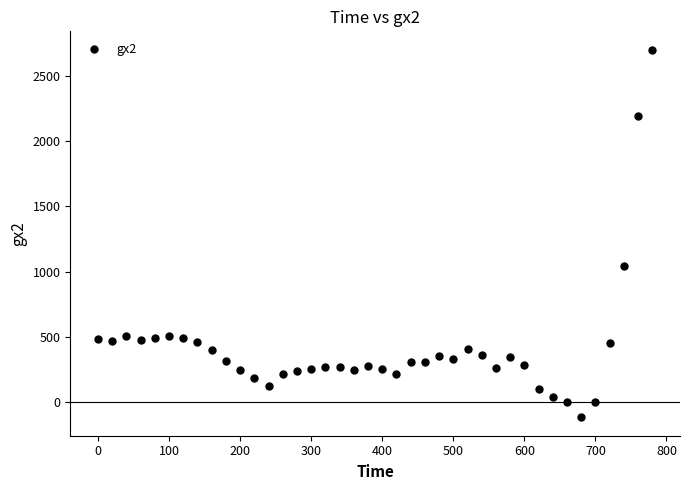

What Y value in the scatter plot is closest to 1292?

1041